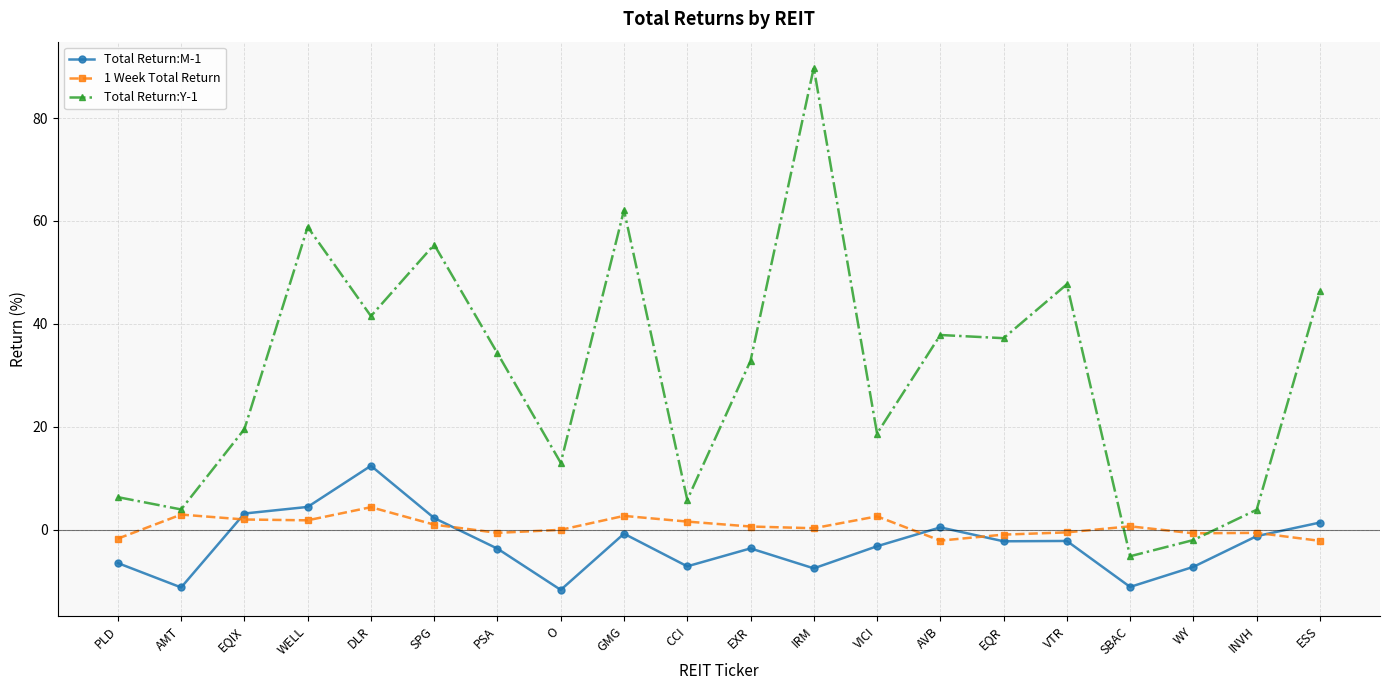

What is the difference between the highest and lowest values at ESS?

48.5